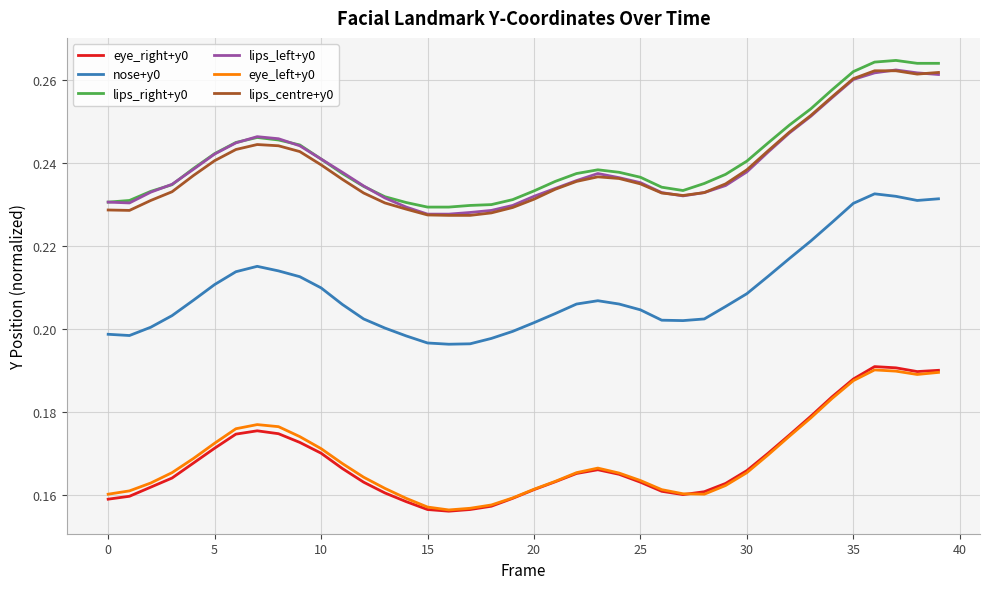

True or false: eye_left+y0 and lips_right+y0 intersect in this chart.

False